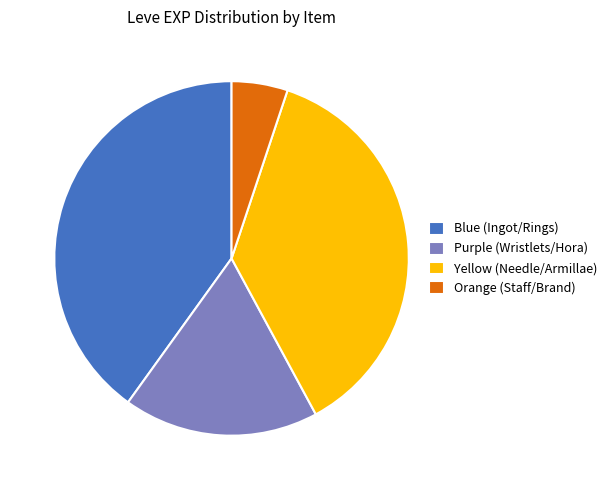

Is there any slice that represents more than half of the pie?

No